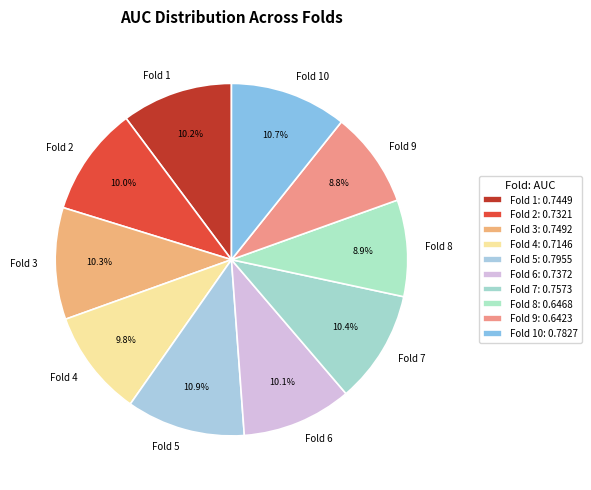

How much of the chart is everything except Fold 2?

90.0%